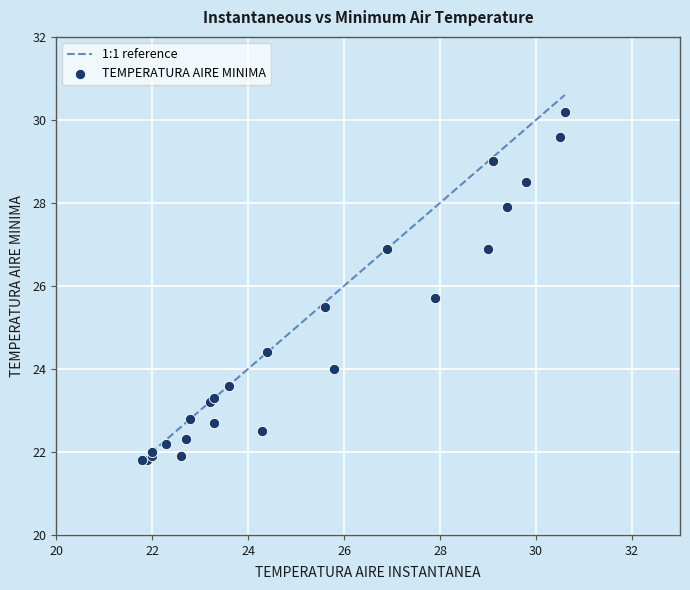

What Y value in the scatter plot is closest to 26?

25.7